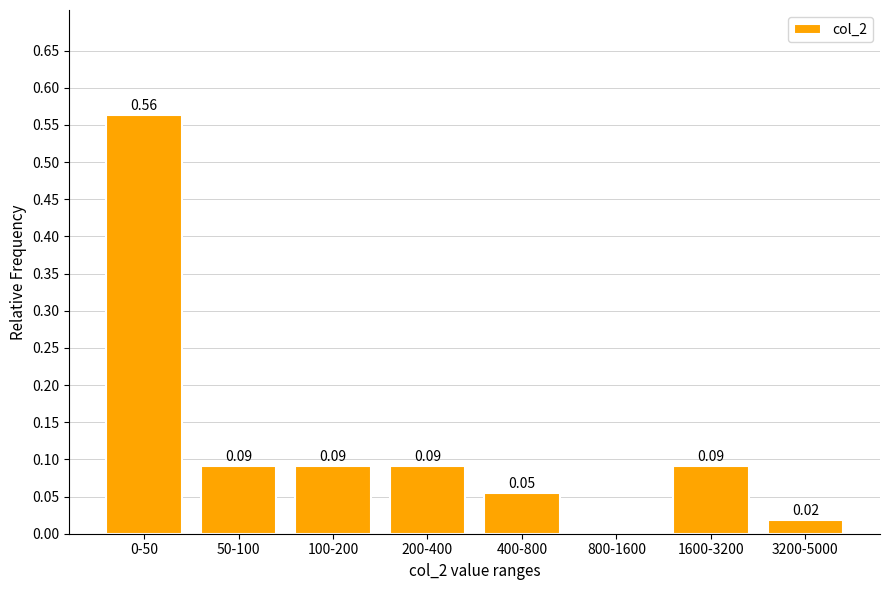

Between 400-800 and 800-1600, which is larger?

400-800